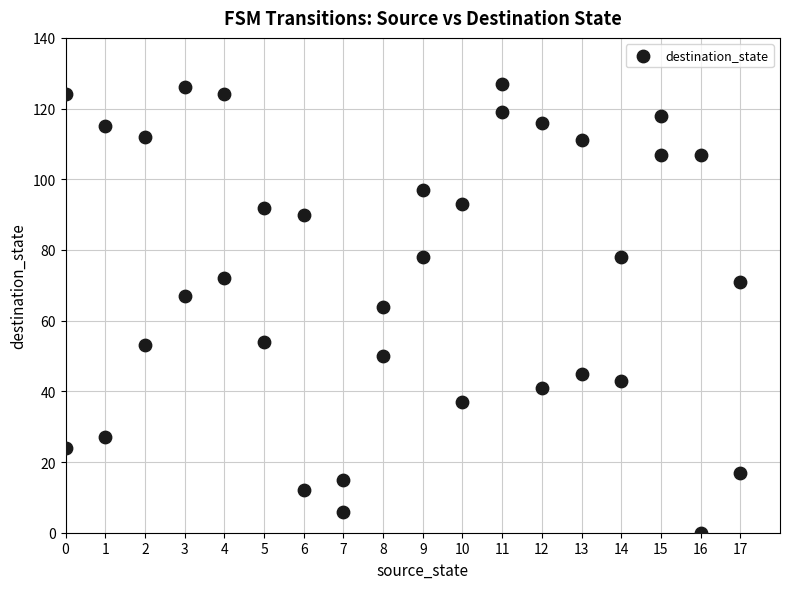

What is the range of X values (max minus min)?

17